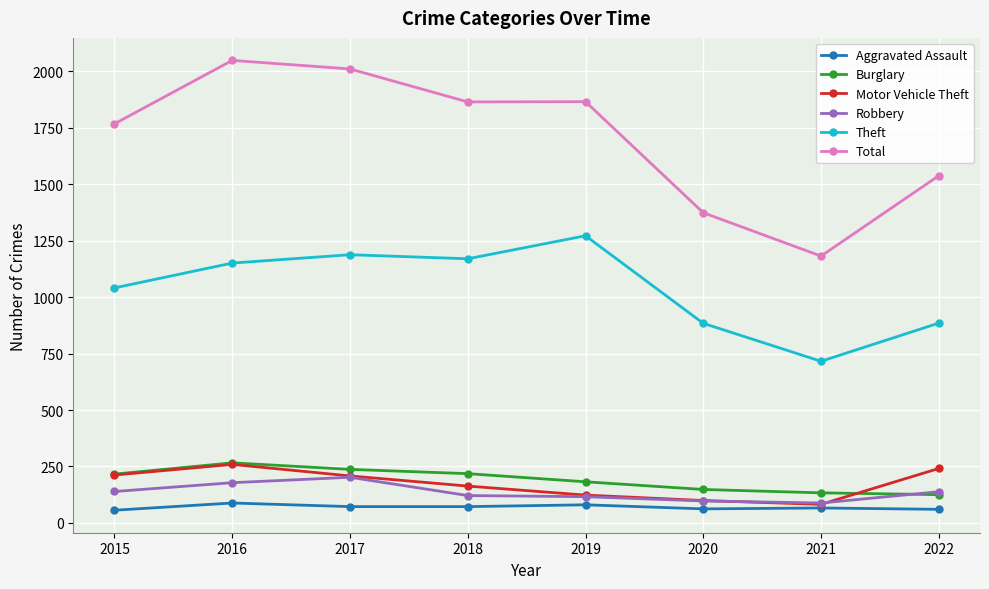

How many lines are shown in the chart?

6